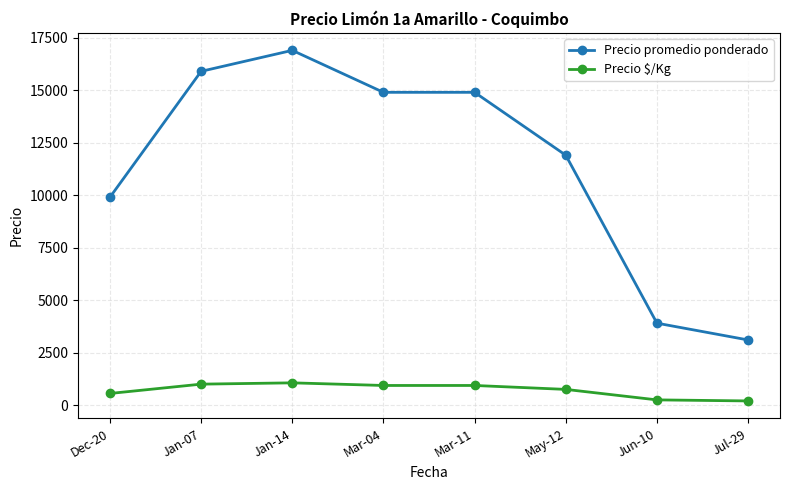

True or false: Precio promedio ponderado and Precio $/Kg cross at least once.

False